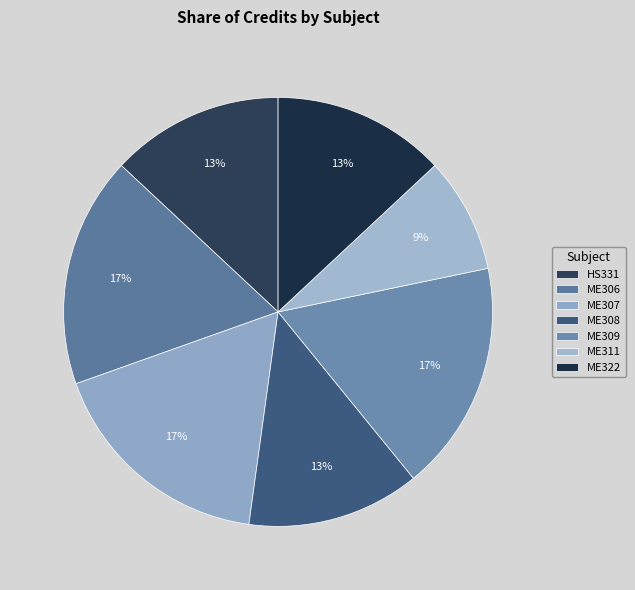

To the nearest percent, what is the average slice percentage?

14%